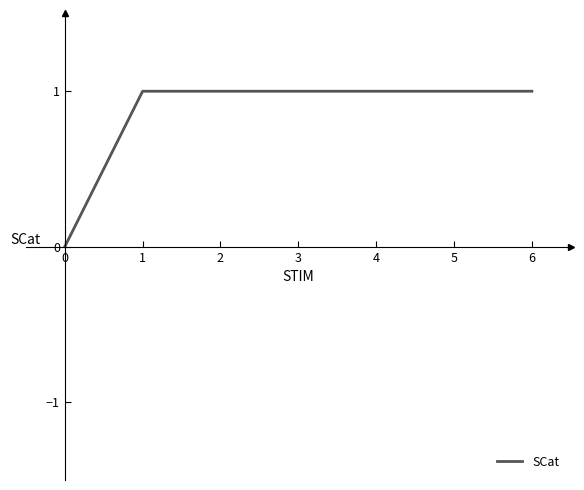

What is the average value?

1